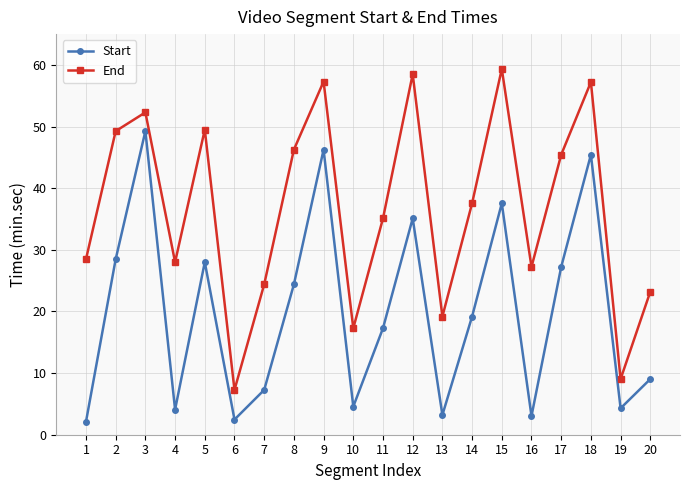

How many series are shown in this chart?

2